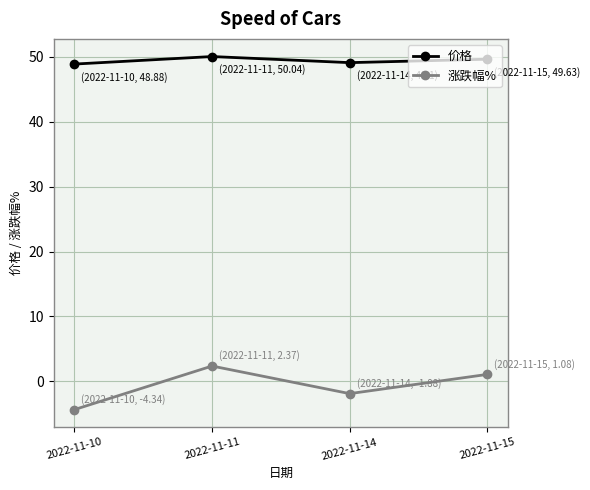

List the series in order of their overall mean, lowest first.

涨跌幅%, 价格